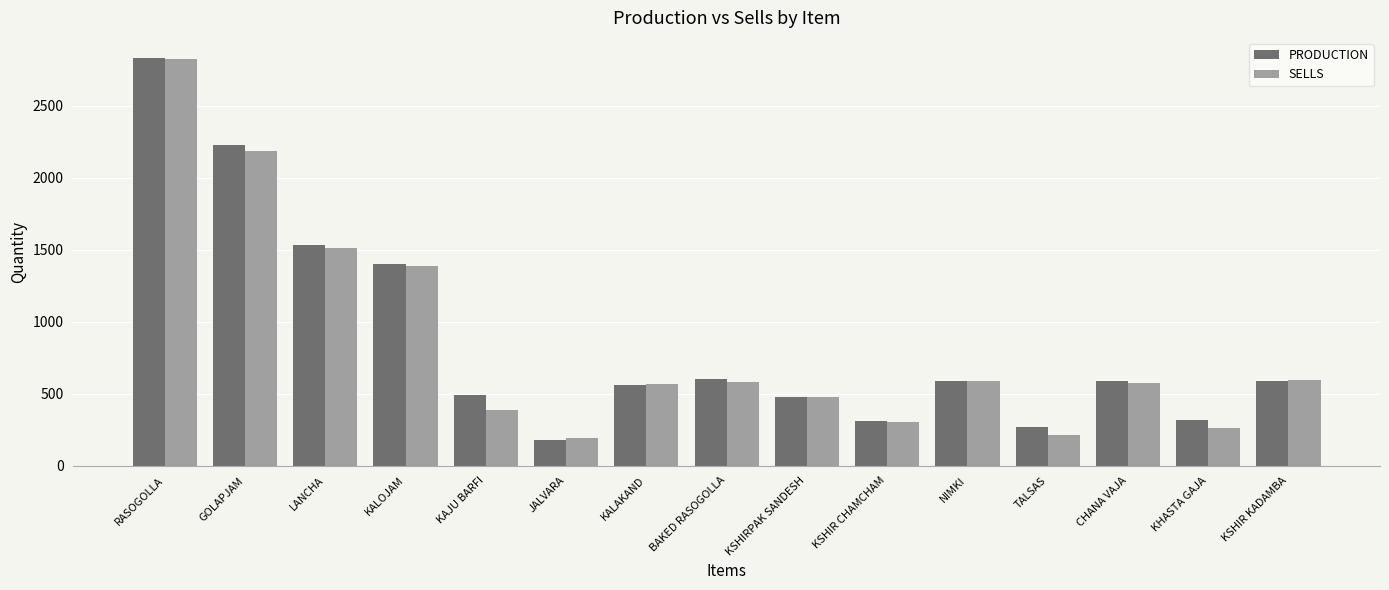

What is the value of the PRODUCTION bar at the 9th from the left?

480